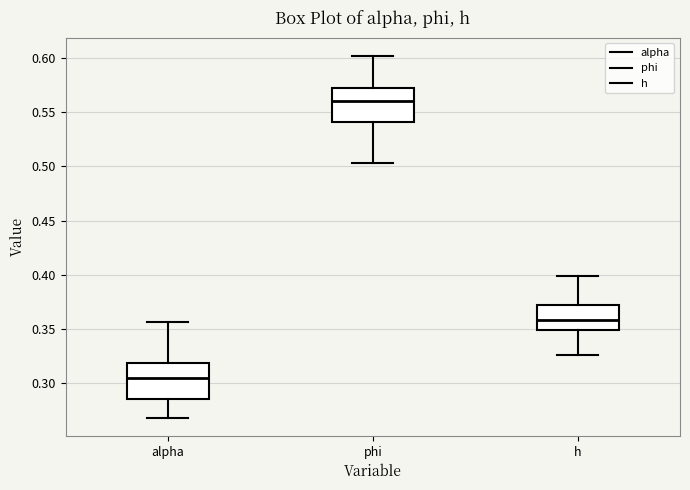

Reading left to right, transcribe this box plot: for each box, give where its median line is, the range the box spans, and where its two whiskers end, as read against the y-axis. The values are not printed on the chart, so give them approximately, as read against the axis.

alpha: median 0.305, box 0.285 to 0.320, whiskers 0.270 to 0.355
phi: median 0.560, box 0.540 to 0.575, whiskers 0.505 to 0.600
h: median 0.360, box 0.350 to 0.370, whiskers 0.325 to 0.400